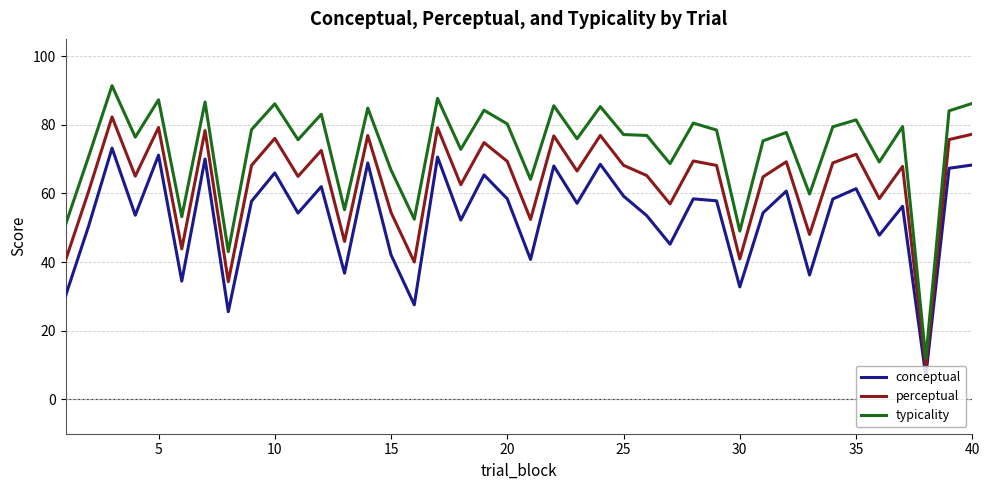

Which series has the largest total across all categories?

typicality